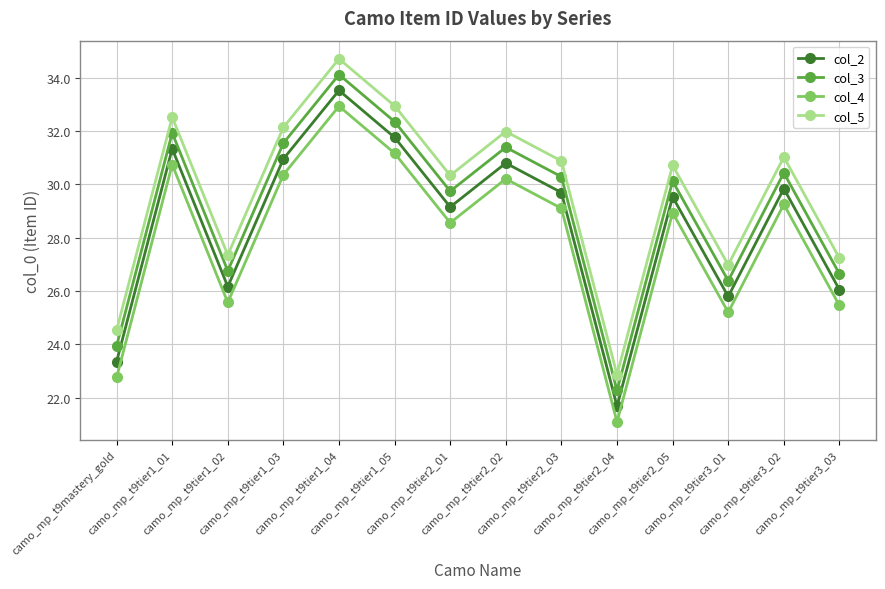

What is the spread (max minus min) of values at camo_mp_t9tier1_03?

1.8